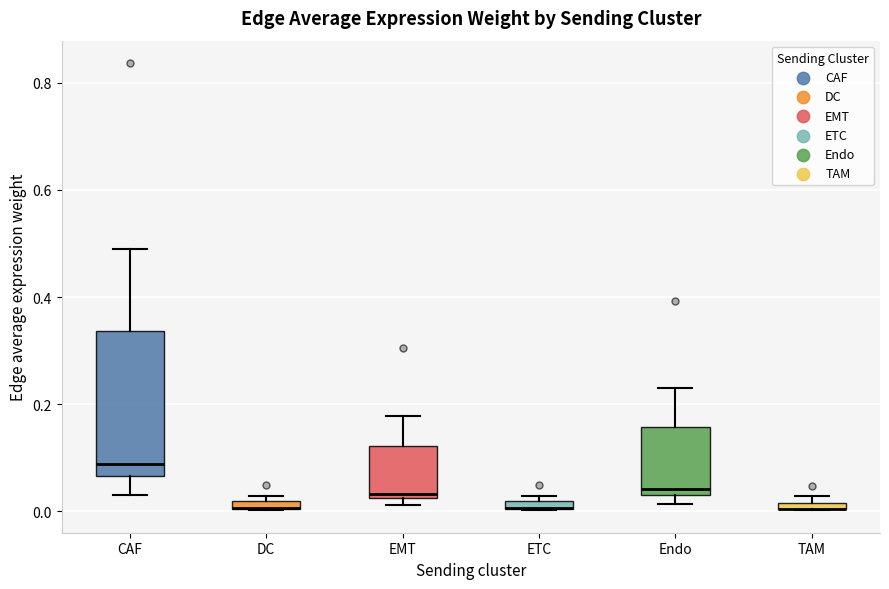

Where is the upper edge of the box for ETC on the y-axis? The values are not printed on the chart, so give them approximately, as read against the axis.

0.02